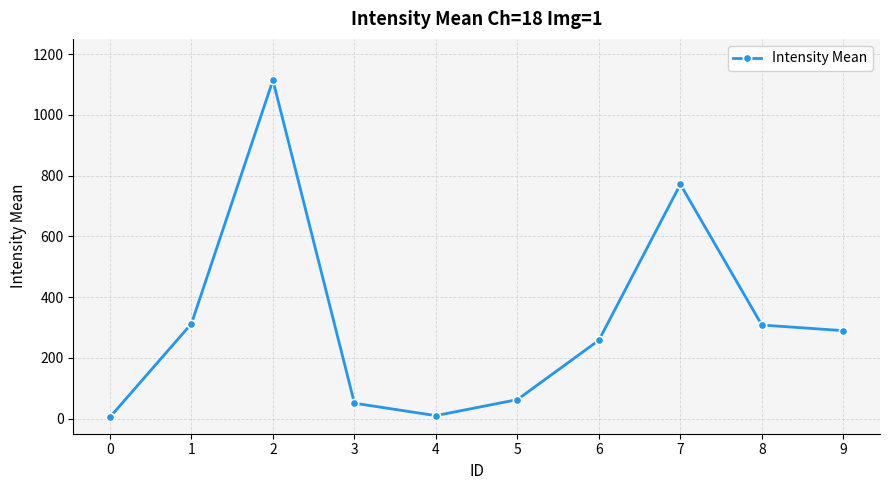

Is this an area chart (filled region under the line)?

No